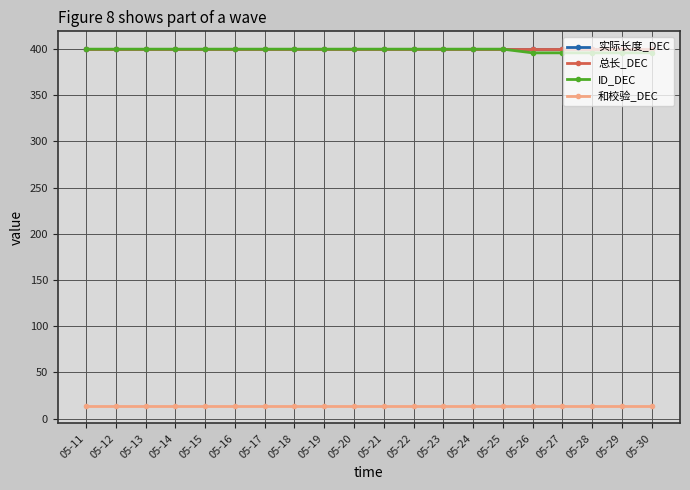

Does the chart have visible grid lines?

Yes